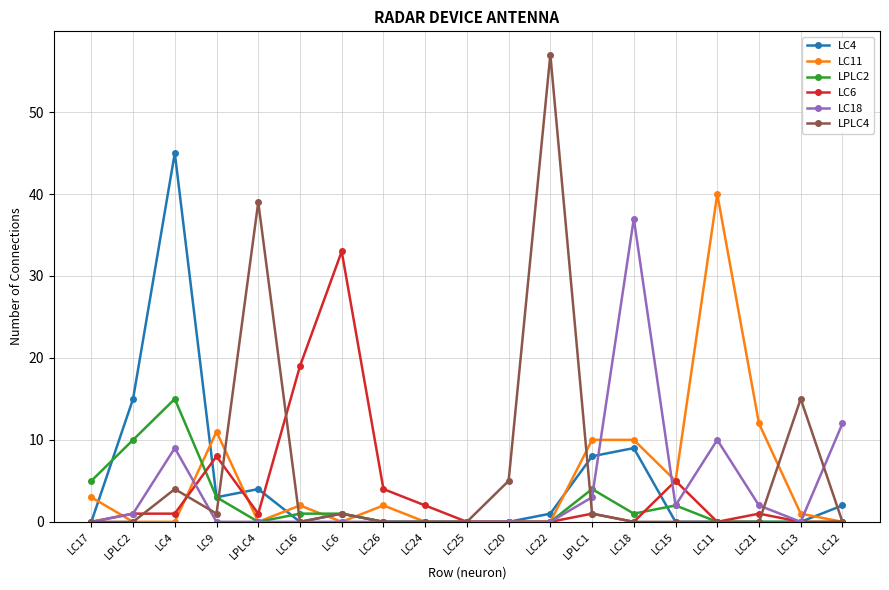

At which category is the sum across all series the highest?

LC4